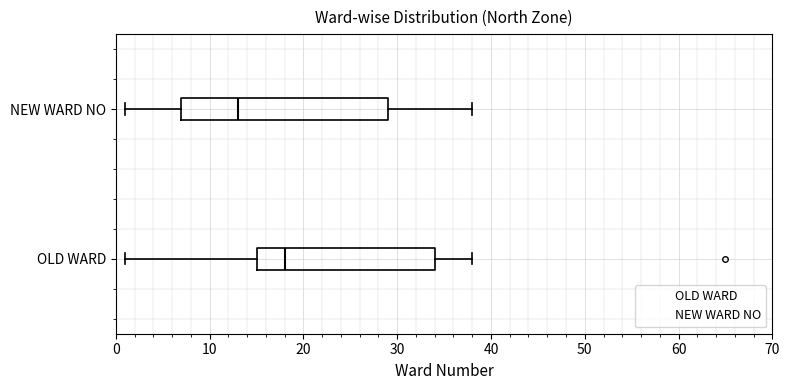

Which box has the furthest to the right median line?

OLD WARD